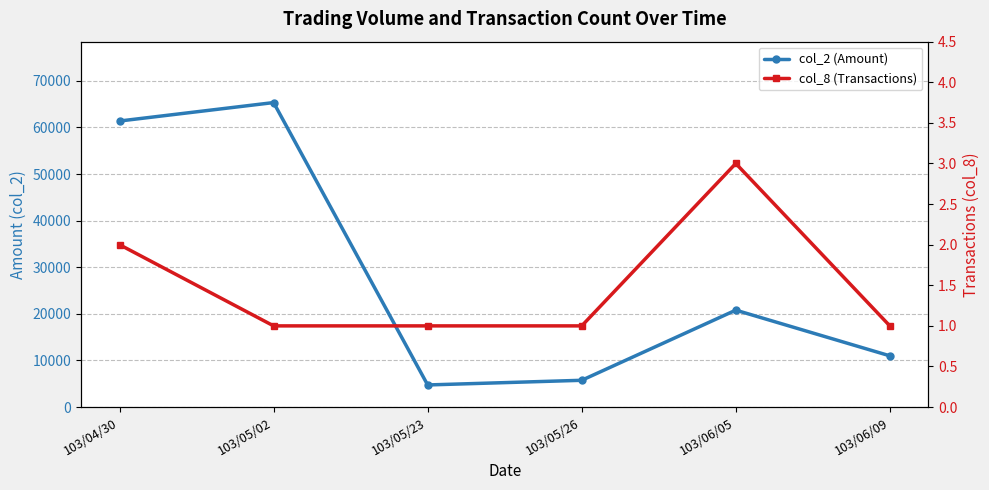

What is the smallest value displayed?

1